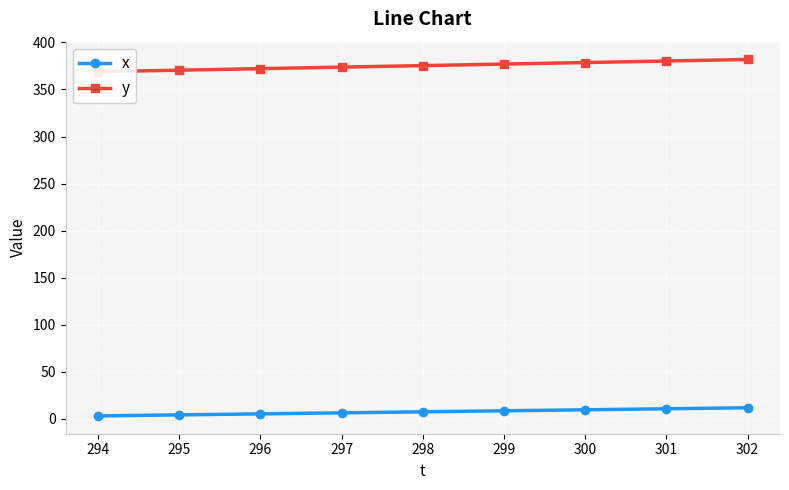

How many lines are shown in the chart?

2